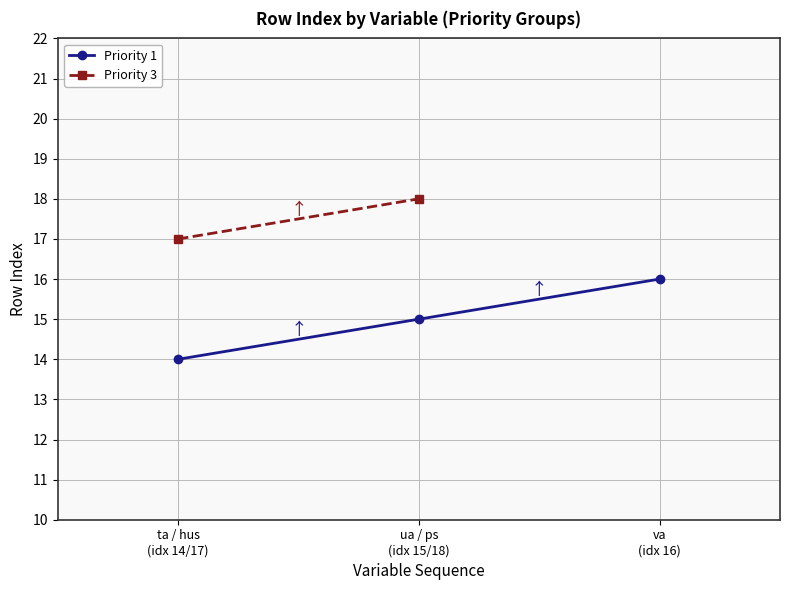

What is the difference between the maximum and minimum values?

2